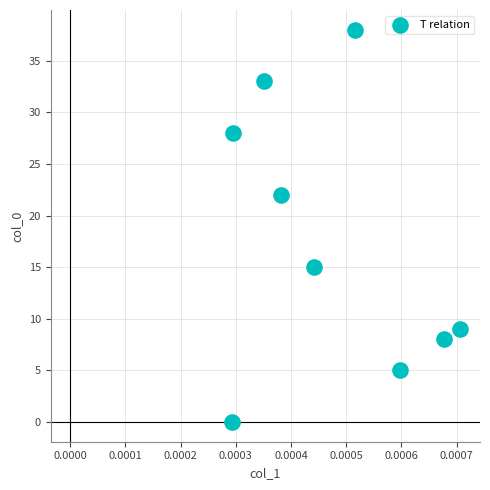

What is the range of Y values (max minus min)?

38